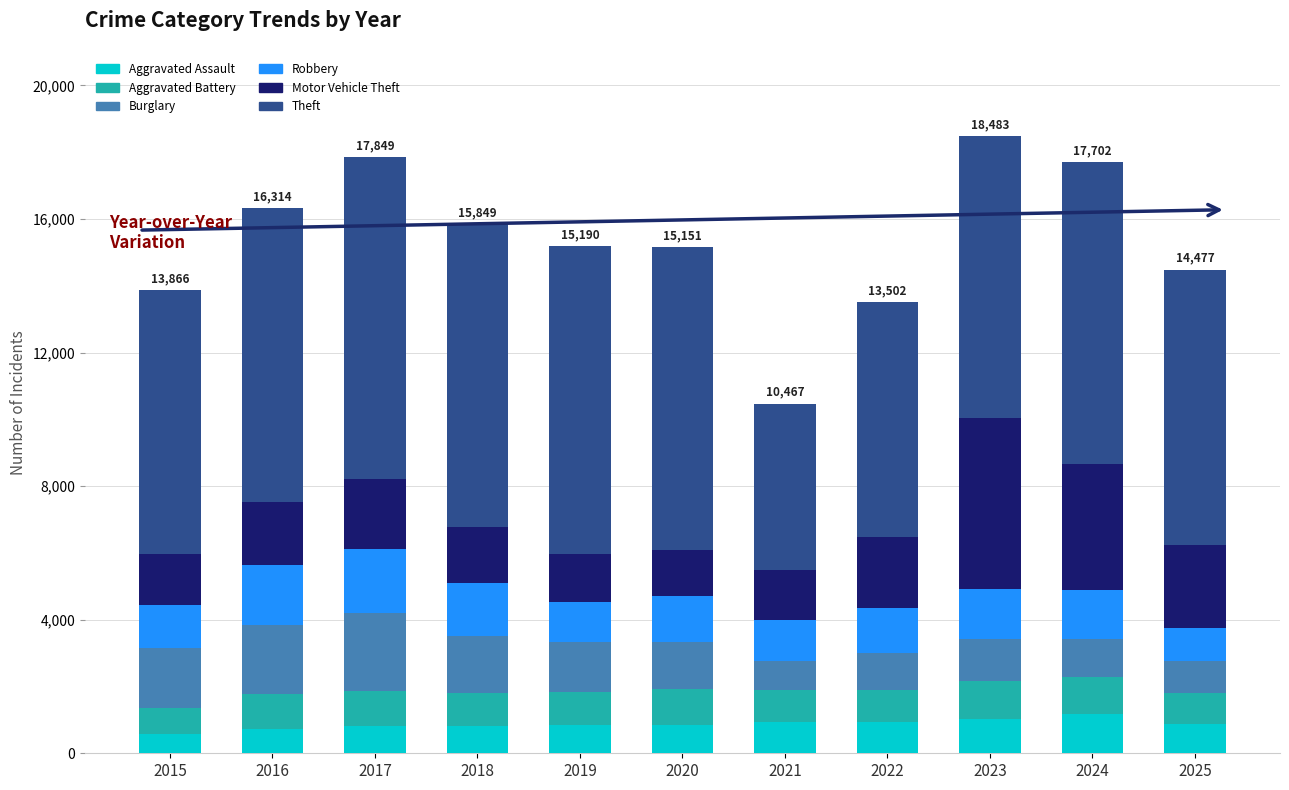

Which series has the widest spread of values?

Theft